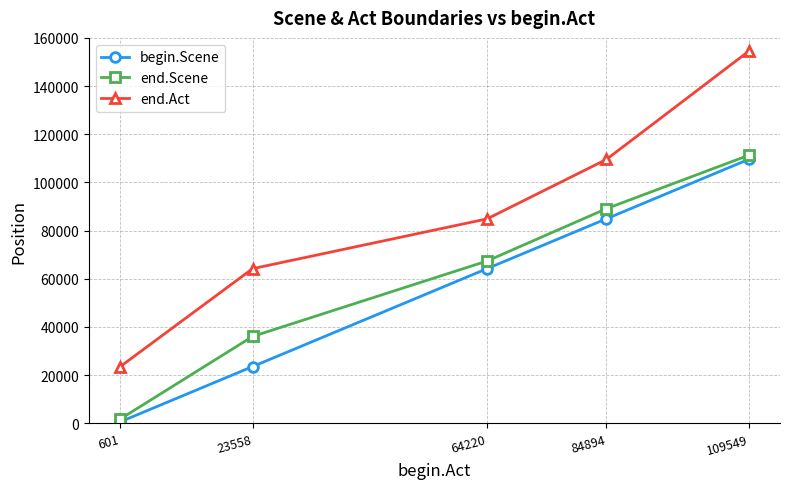

Which category has the highest value across all series?

109549